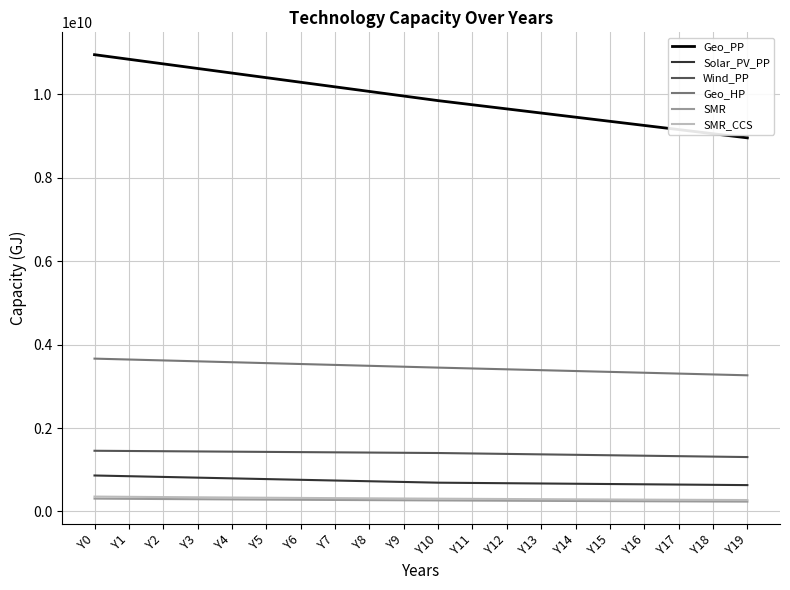

The Wind_PP series shows 684856282.6 at Y7. True or false?

False